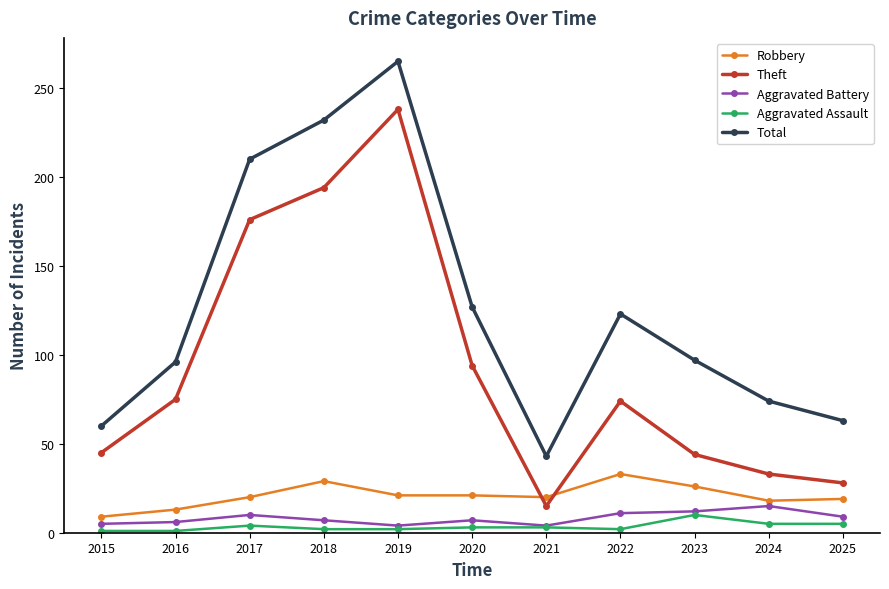

True or false: Aggravated Battery and Theft cross at least once.

False